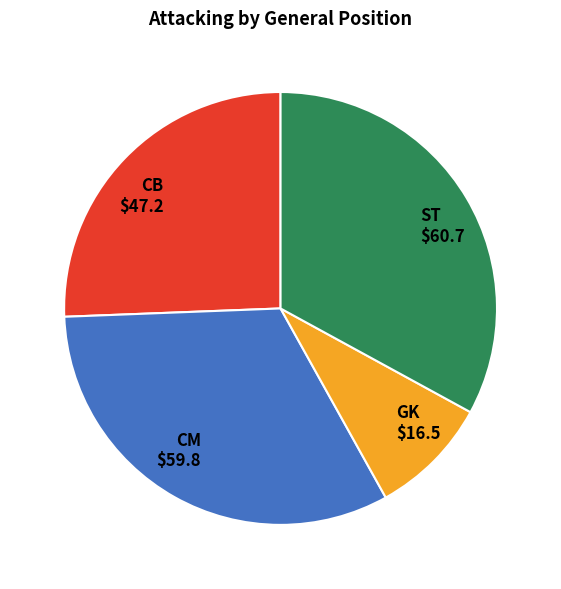

How many slices are in this pie chart?

4